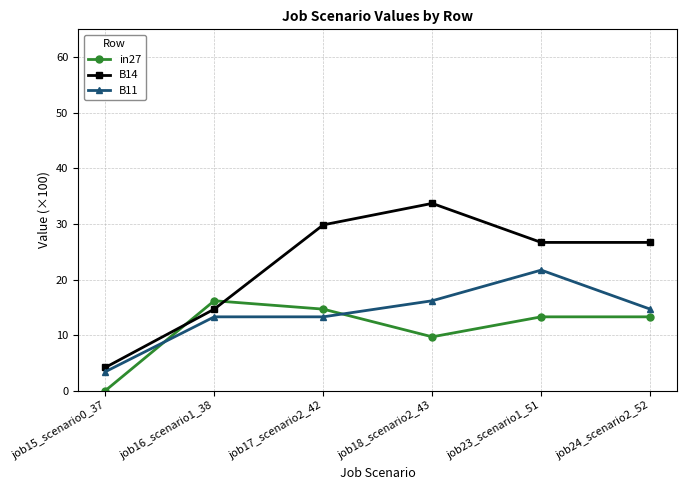

What is the average value of the B11 series?

13.8